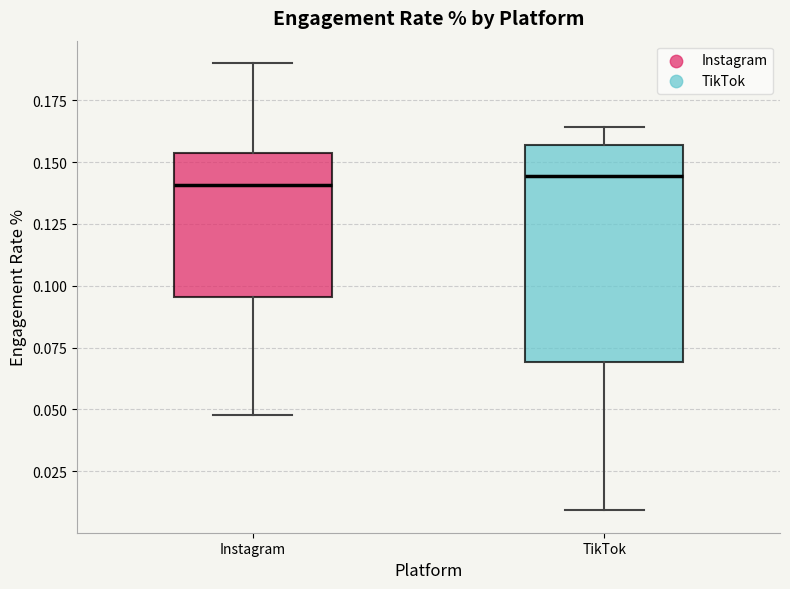

Reading left to right, transcribe this box plot: for each box, give where its median line is, the range the box spans, and where its two whiskers end, as read against the y-axis. The values are not printed on the chart, so give them approximately, as read against the axis.

Instagram: median 0.140, box 0.095 to 0.155, whiskers 0.050 to 0.190
TikTok: median 0.145, box 0.070 to 0.155, whiskers 0.010 to 0.165